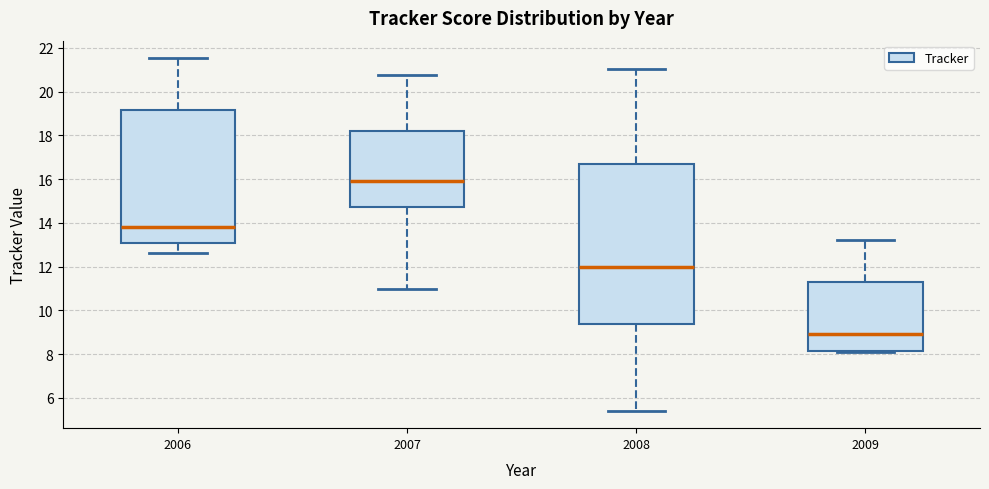

Which box's median line is the lowest?

2009